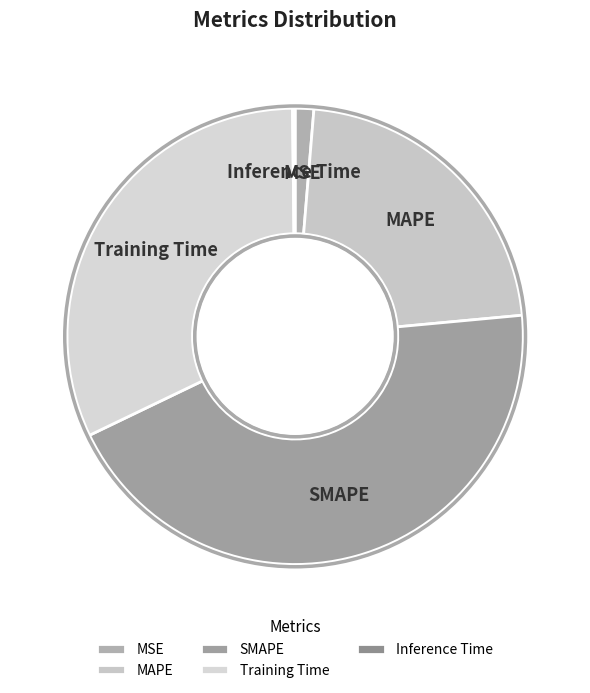

What is the largest slice in the pie chart?

SMAPE